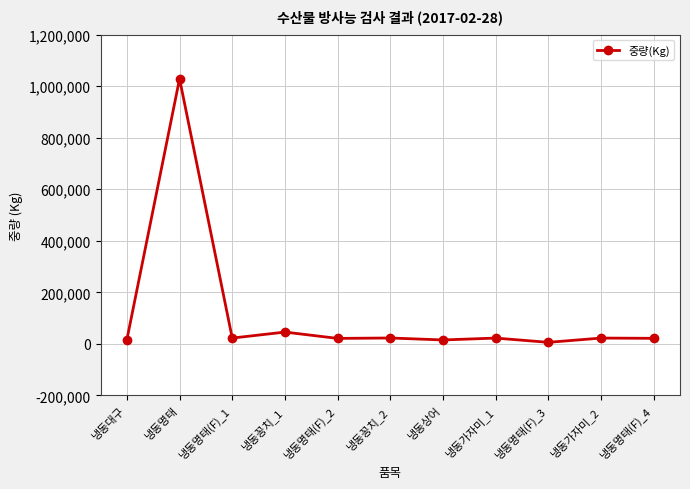

Which label corresponds to the largest value in the chart?

냉동명태